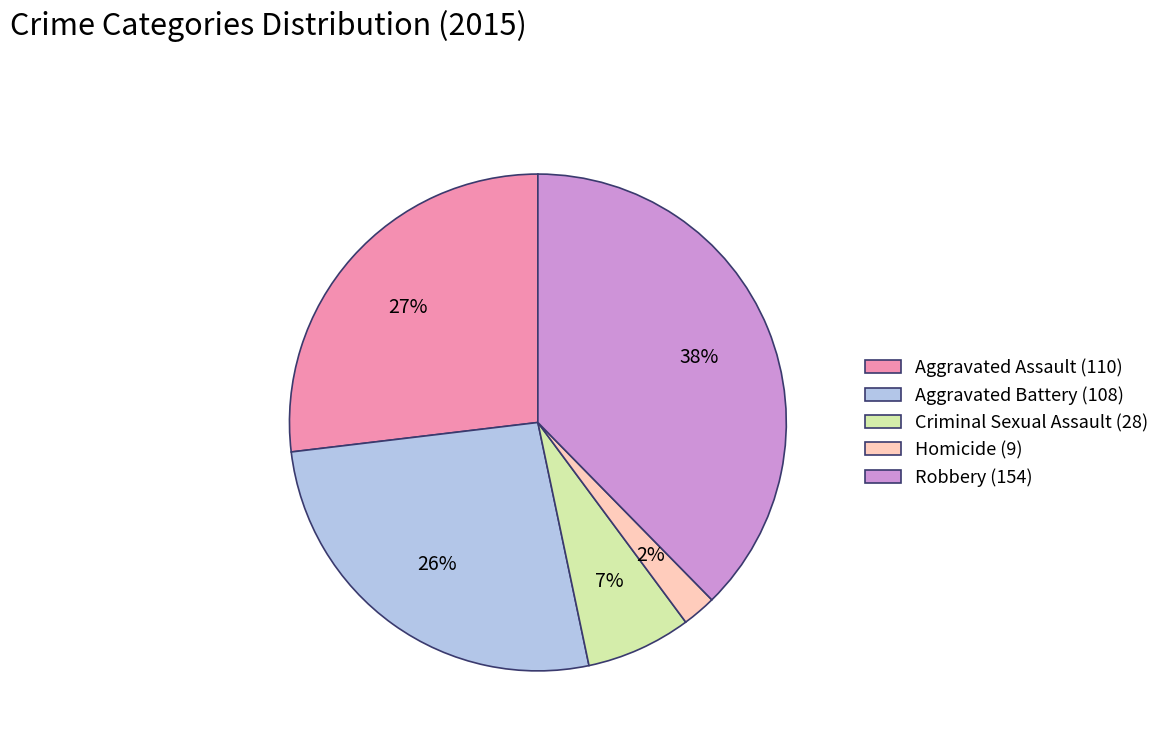

To the nearest percent, what is the average slice percentage?

20%